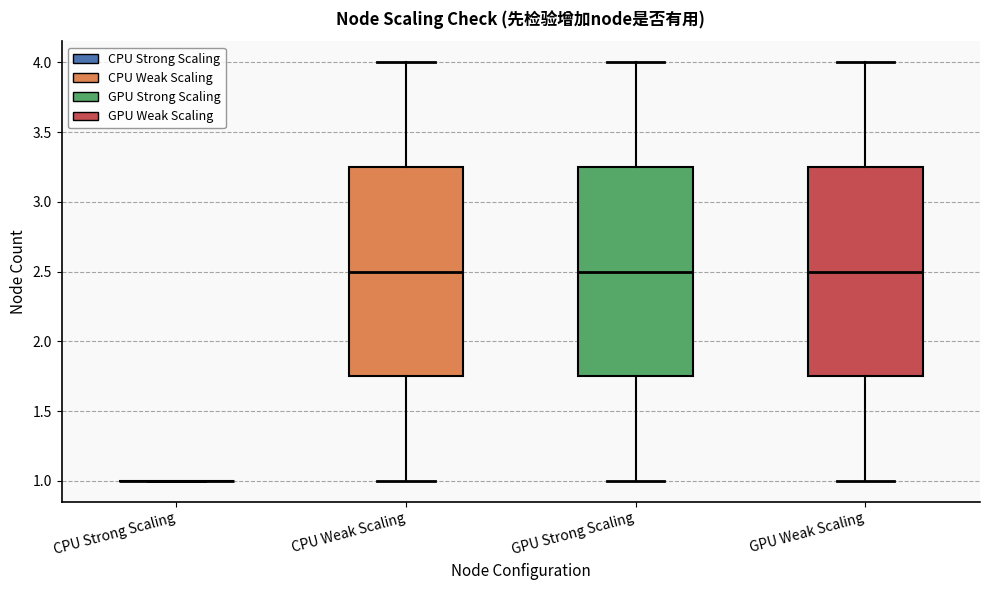

Reading left to right, read every box against the y-axis: the position of its median line, the range the box covers, and the ends of its whiskers. The values are not printed on the chart, so give them approximately, as read against the axis.

CPU Strong Scaling: box collapsed to a line at 1.00, whiskers 1.00 to 1.00
CPU Weak Scaling: median 2.50, box 1.75 to 3.25, whiskers 1.00 to 4.00
GPU Strong Scaling: median 2.50, box 1.75 to 3.25, whiskers 1.00 to 4.00
GPU Weak Scaling: median 2.50, box 1.75 to 3.25, whiskers 1.00 to 4.00